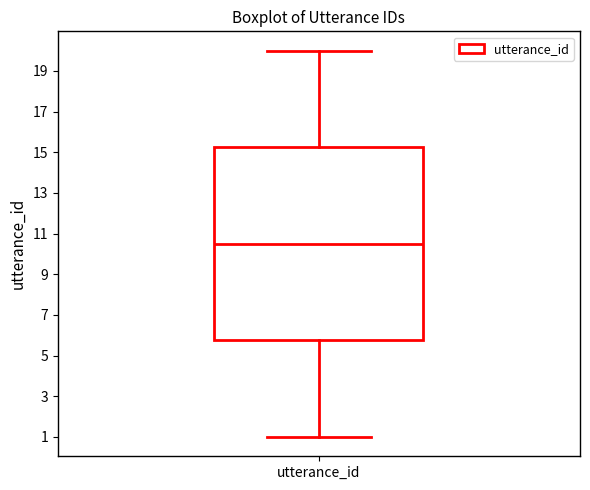

Transcribe this box plot: give where the median line is, the range the box spans, and where the two whiskers end, as read against the y-axis. The values are not printed on the chart, so give them approximately, as read against the axis.

median 10.6, box 5.8 to 15.2, whiskers 1.0 to 20.0